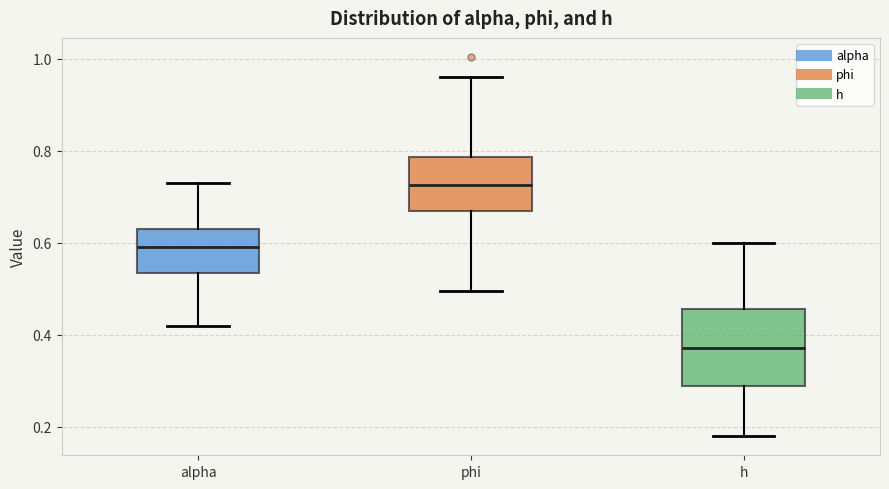

Where does the lower whisker of the box for h end on the y-axis? The values are not printed on the chart, so give them approximately, as read against the axis.

0.18